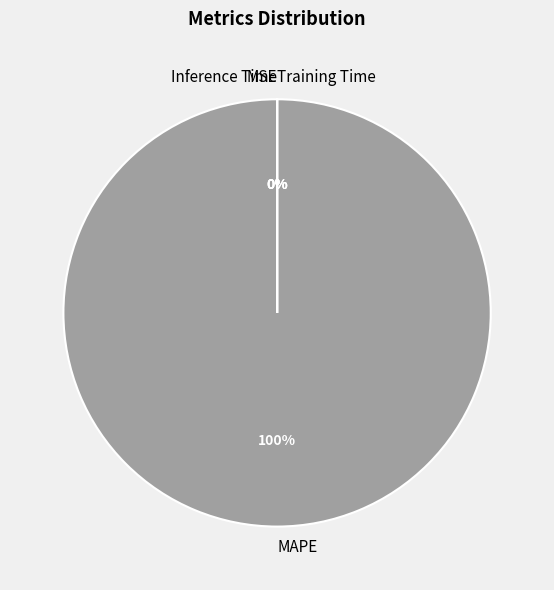

Do MSE and MAPE together represent more than half of the pie?

Yes